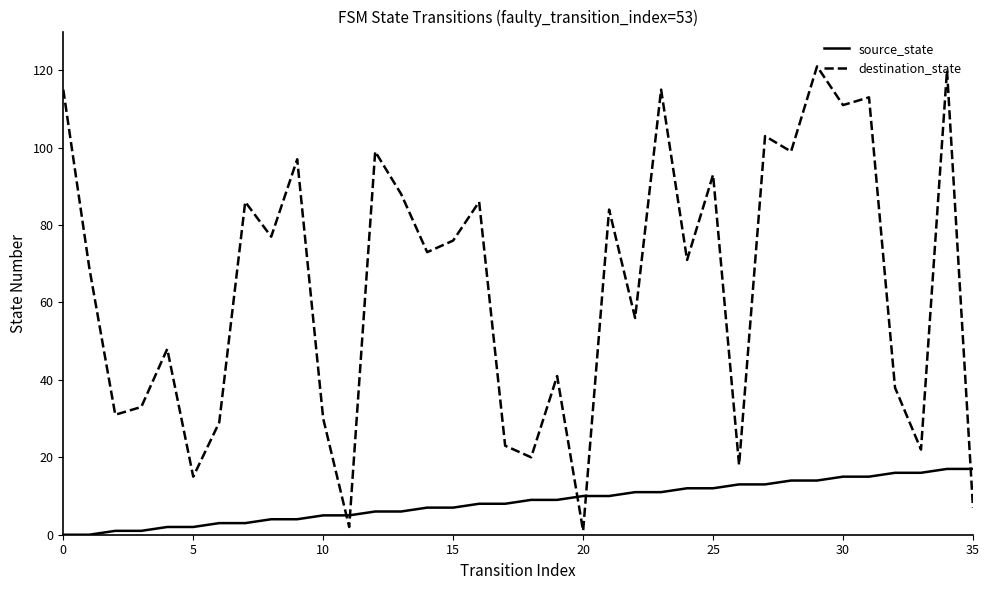

List the series in order of their peak value, highest first.

destination_state, source_state